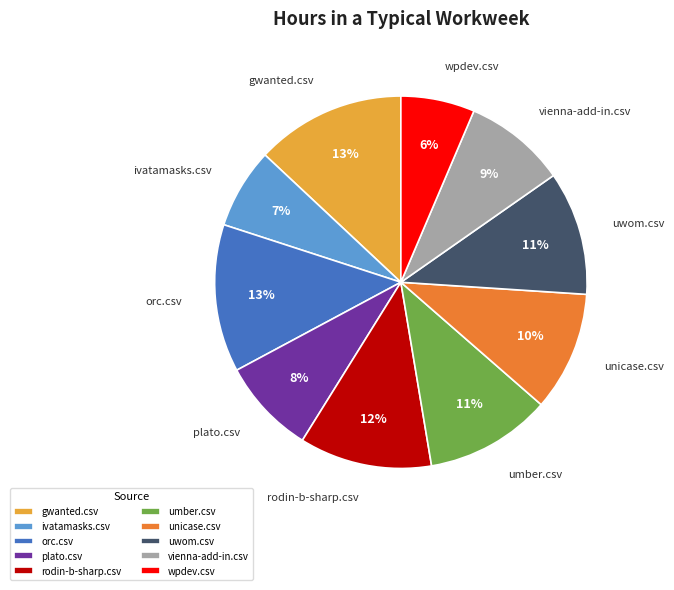

What is the smallest slice in the pie chart?

wpdev.csv